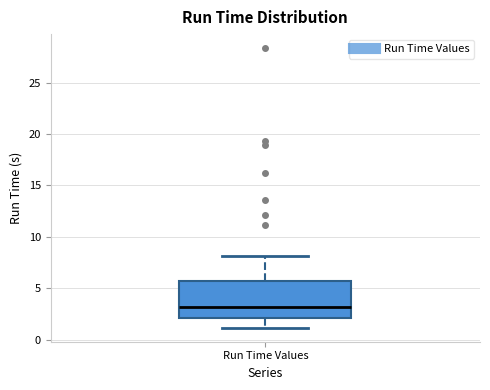

Where does the lower whisker of the box for Run Time Values end on the y-axis? The values are not printed on the chart, so give them approximately, as read against the axis.

1.0